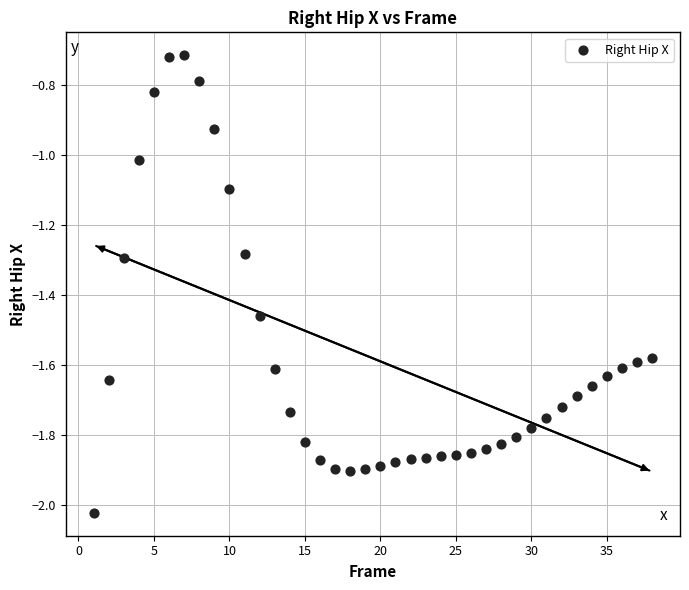

What is the range of Y values (max minus min)?

1.3